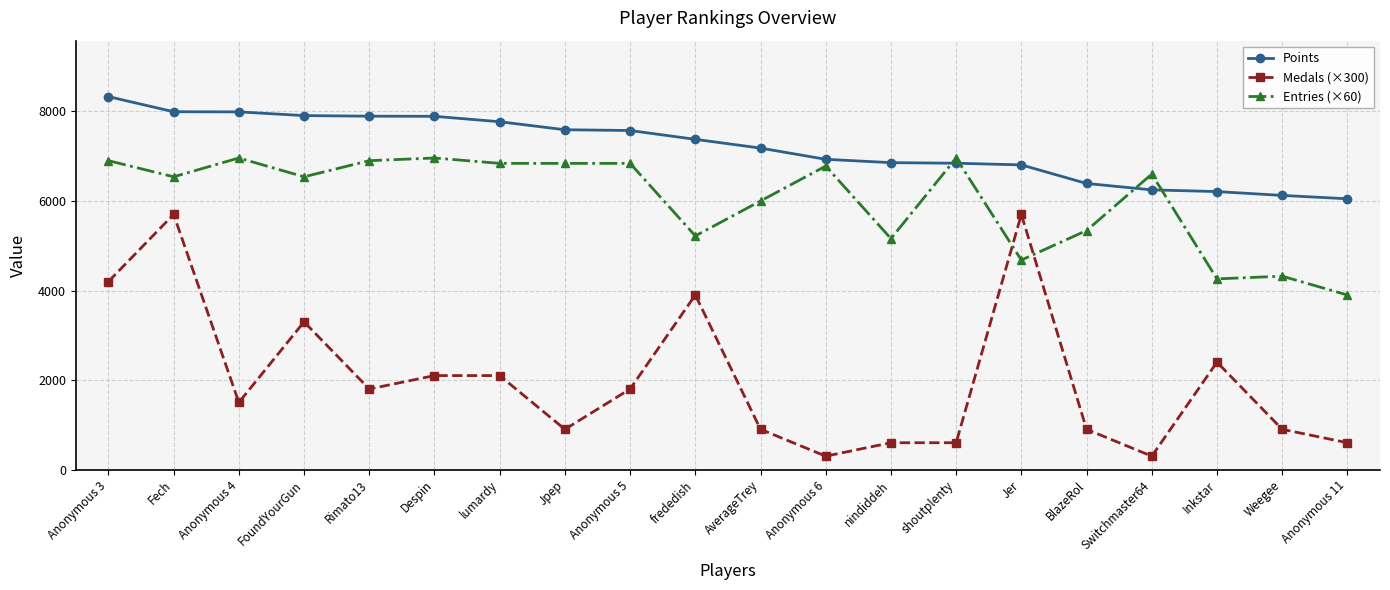

Count the number of categories in the chart.

20